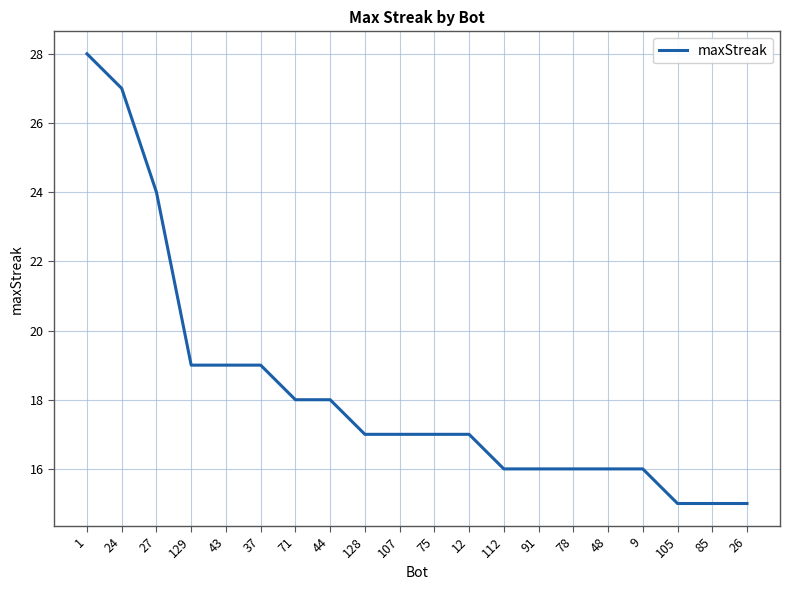

How many categories are shown in the chart?

20